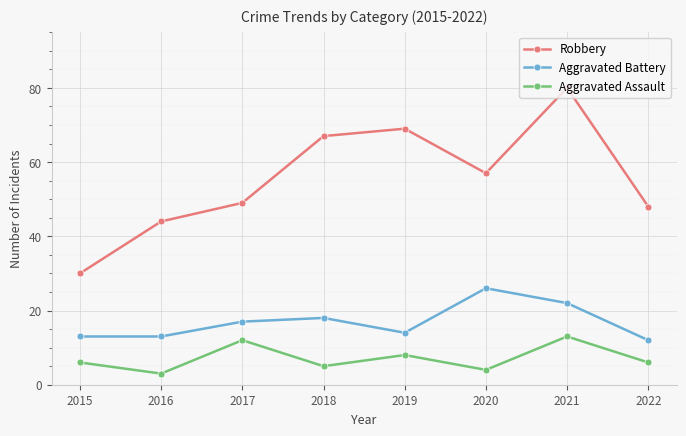

Reading left to right, list all the values displayed in this chart.

Robbery: 30	44	49	67	69	57	80	48
Aggravated Battery: 13	13	17	18	14	26	22	12
Aggravated Assault: 6	3	12	5	8	4	13	6